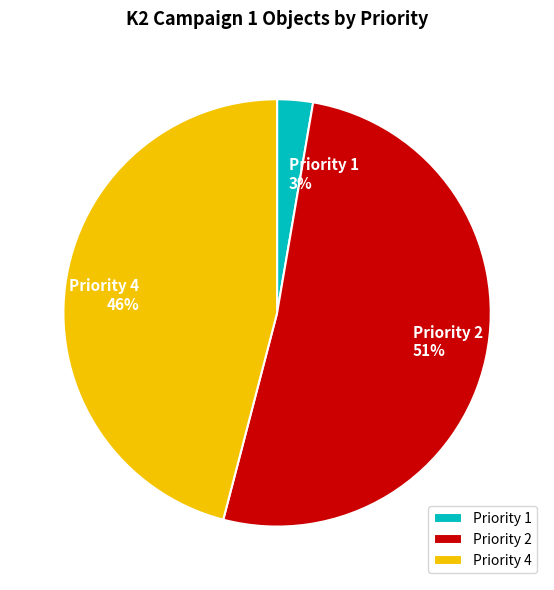

Is it true that Priority 1 is 3% of the pie?

True